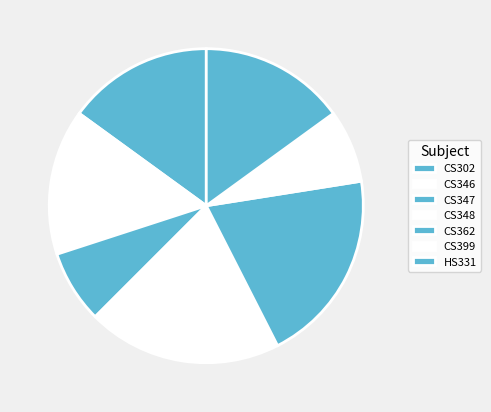

To the nearest percent, what is the difference between the largest and smallest slice percentages?

12%